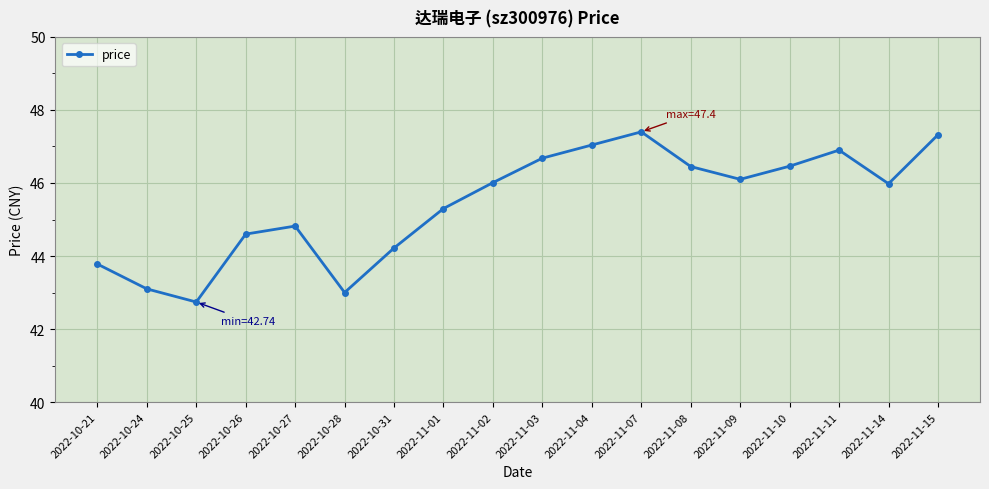

Where is the first local maximum?

2022-10-27